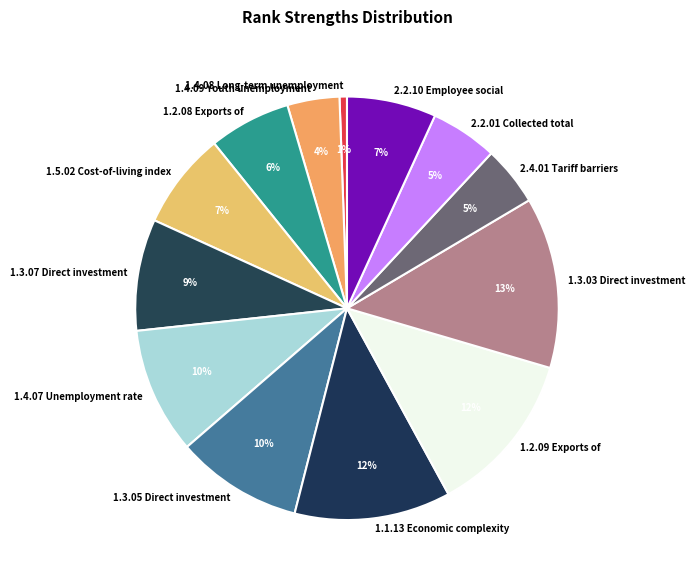

What is the largest slice in the pie chart?

1.3.03 Direct investment